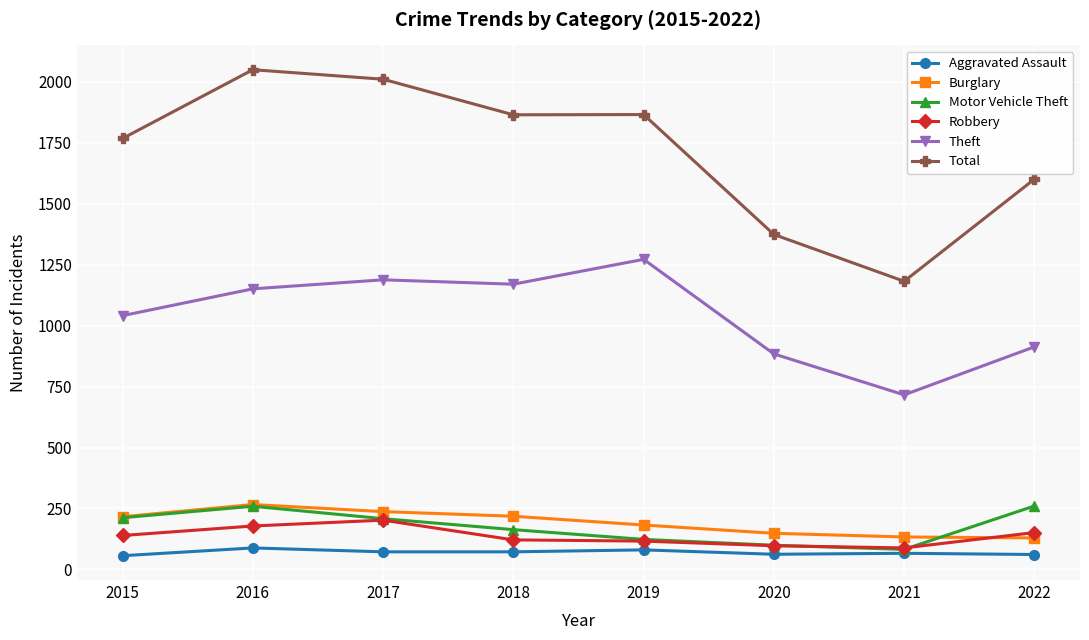

Does the chart have visible grid lines?

Yes